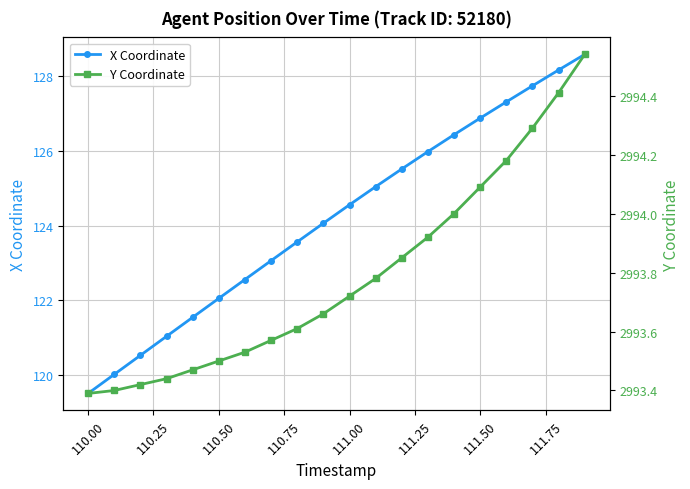

True or false: X Coordinate has more than 2 interior local peaks.

False